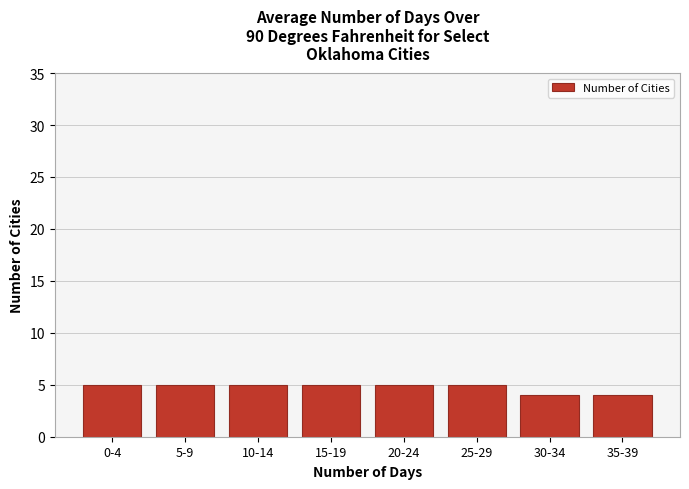

Reading left to right, list all the values displayed in this chart.

0-4=5	5-9=5	10-14=5	15-19=5	20-24=5	25-29=5	30-34=4	35-39=4